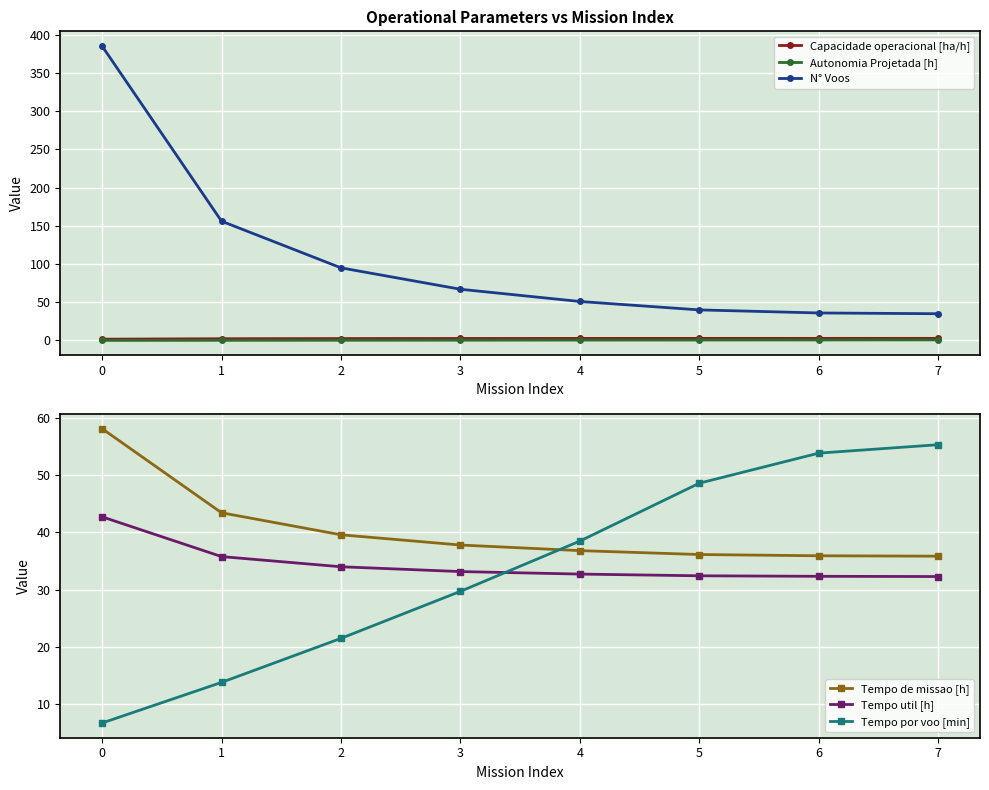

What are all the series names shown in the legend?

Capacidade operacional [ha/h], Autonomia Projetada [h], N° Voos, Tempo de missao [h], Tempo util [h], Tempo por voo [min]